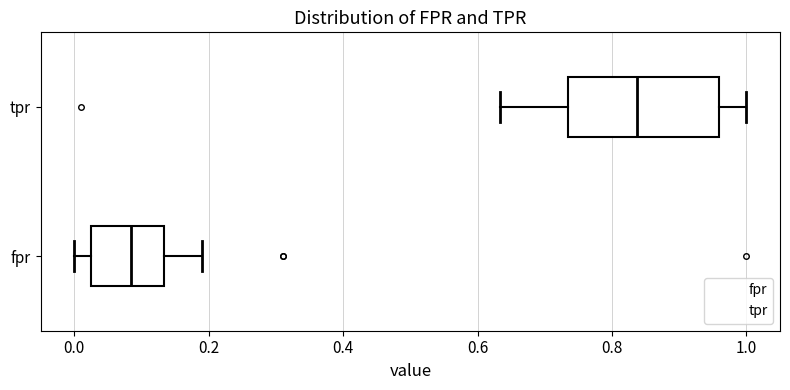

Where is the left edge of the box for tpr on the x-axis? The values are not printed on the chart, so give them approximately, as read against the axis.

0.74